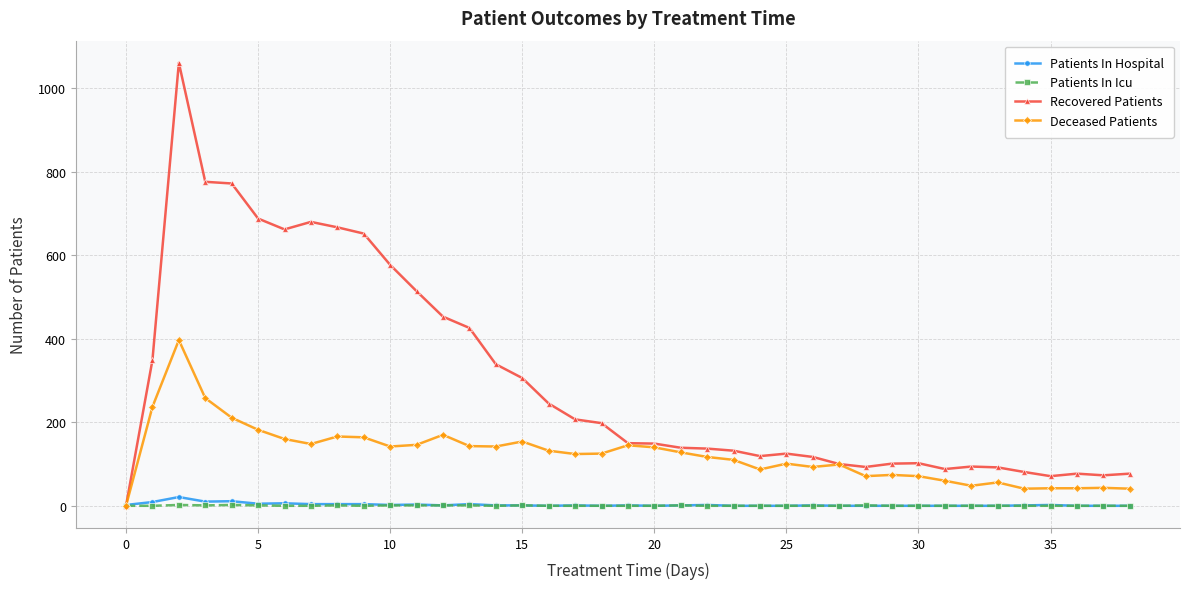

Which series has the largest total across all categories?

Recovered Patients